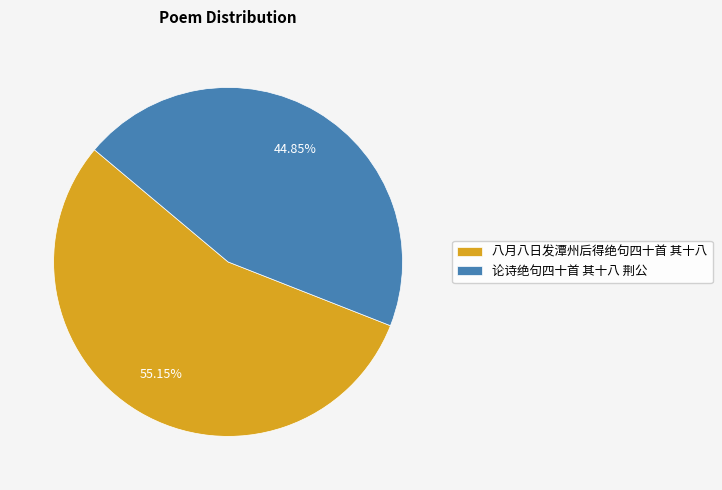

Which category has the biggest portion of the pie?

八月八日发潭州后得绝句四十首 其十八